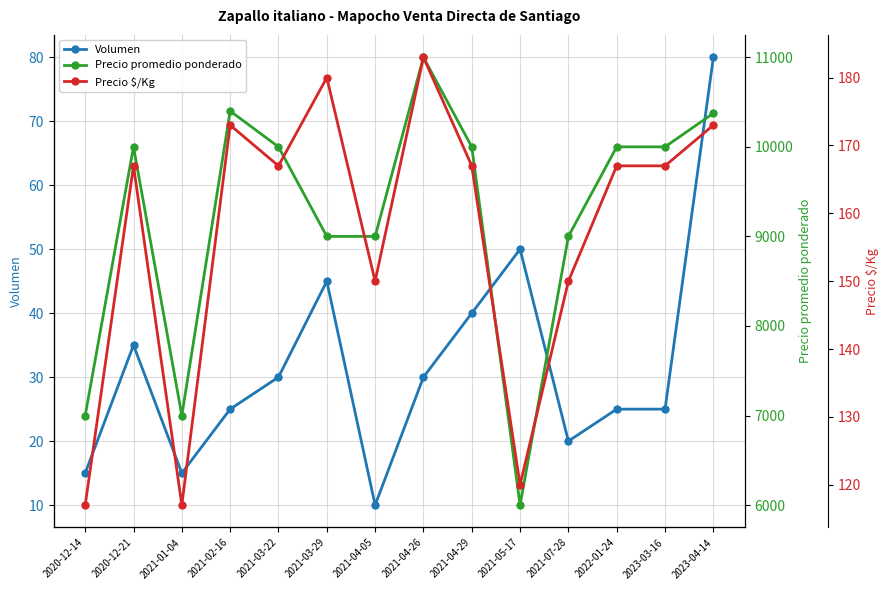

Is it true that Volumen equals 45 at 2021-03-29?

True